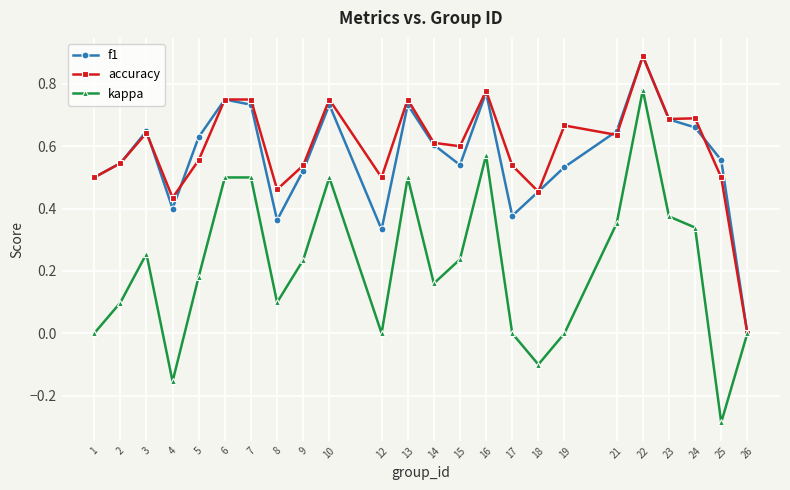

At which category is the sum across all series the highest?

22